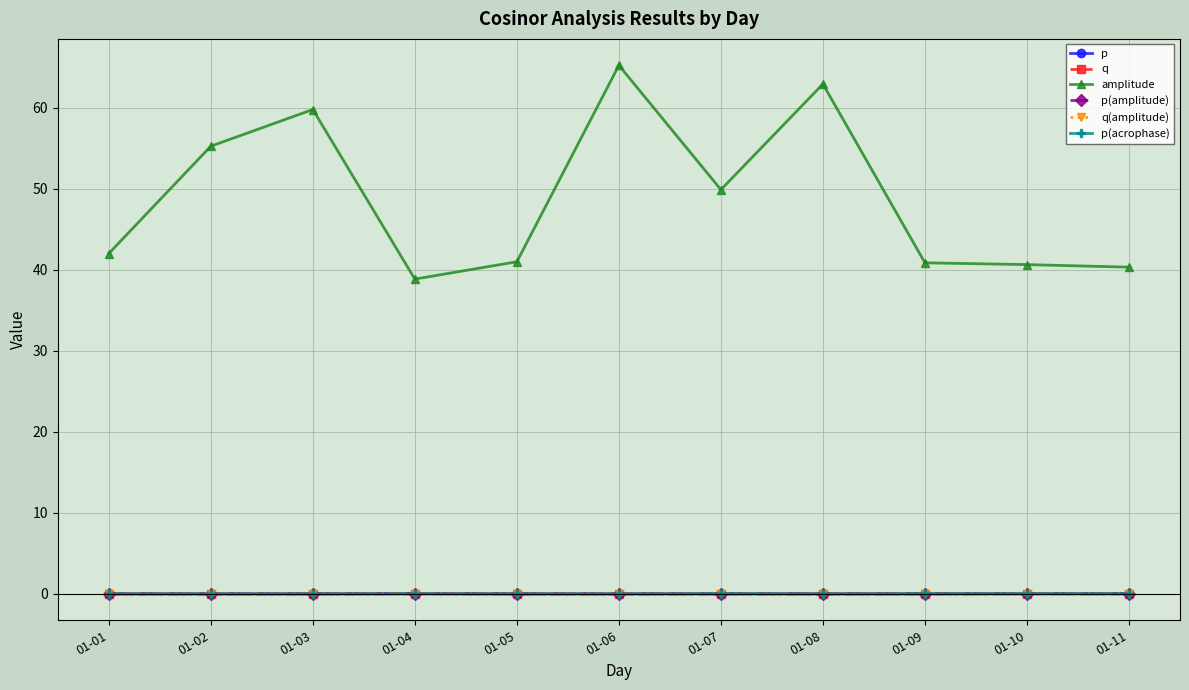

What is the total value across all series at 01-10?

40.7